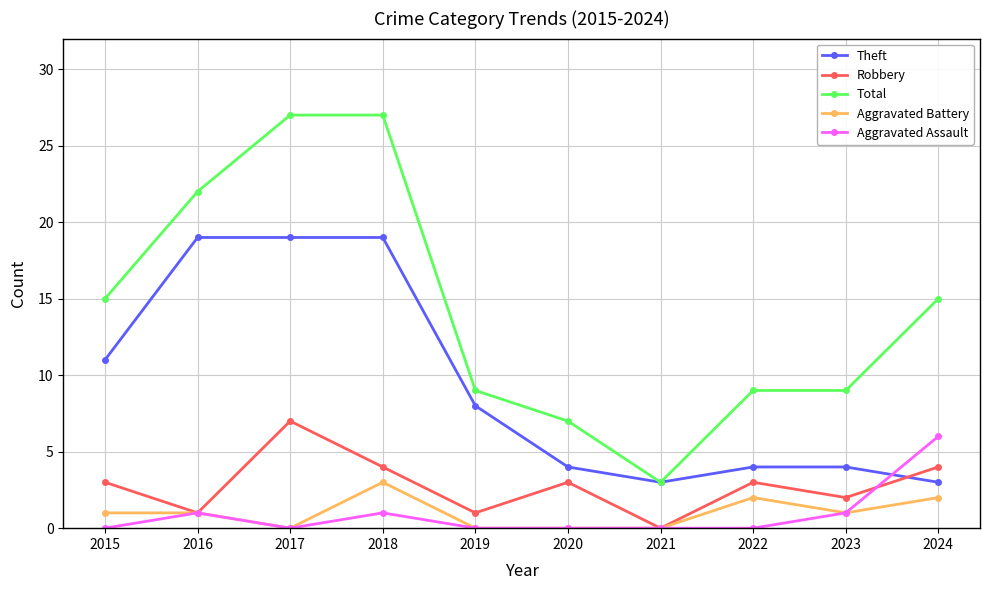

Reading left to right, what are all the values shown in this chart?

Theft: 2015=11	2016=19	2017=19	2018=19	2019=8	2020=4	2021=3	2022=4	2023=4	2024=3
Robbery: 2015=3	2016=1	2017=7	2018=4	2019=1	2020=3	2021=0	2022=3	2023=2	2024=4
Total: 2015=15	2016=22	2017=27	2018=27	2019=9	2020=7	2021=3	2022=9	2023=9	2024=15
Aggravated Battery: 2015=1	2016=1	2017=0	2018=3	2019=0	2020=0	2021=0	2022=2	2023=1	2024=2
Aggravated Assault: 2015=0	2016=1	2017=0	2018=1	2019=0	2020=0	2021=0	2022=0	2023=1	2024=6